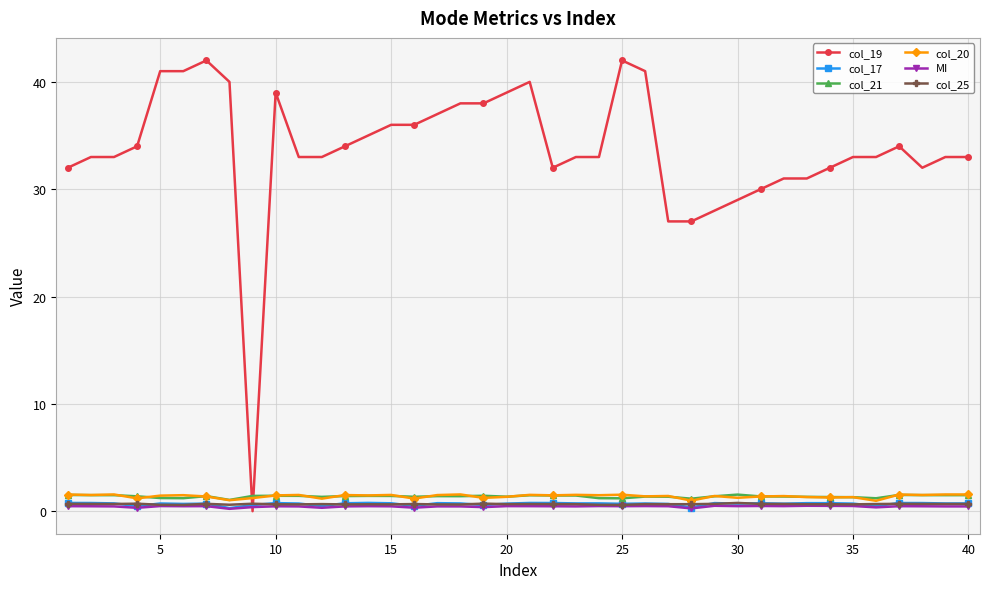

Which series has the largest range (max minus min)?

col_19